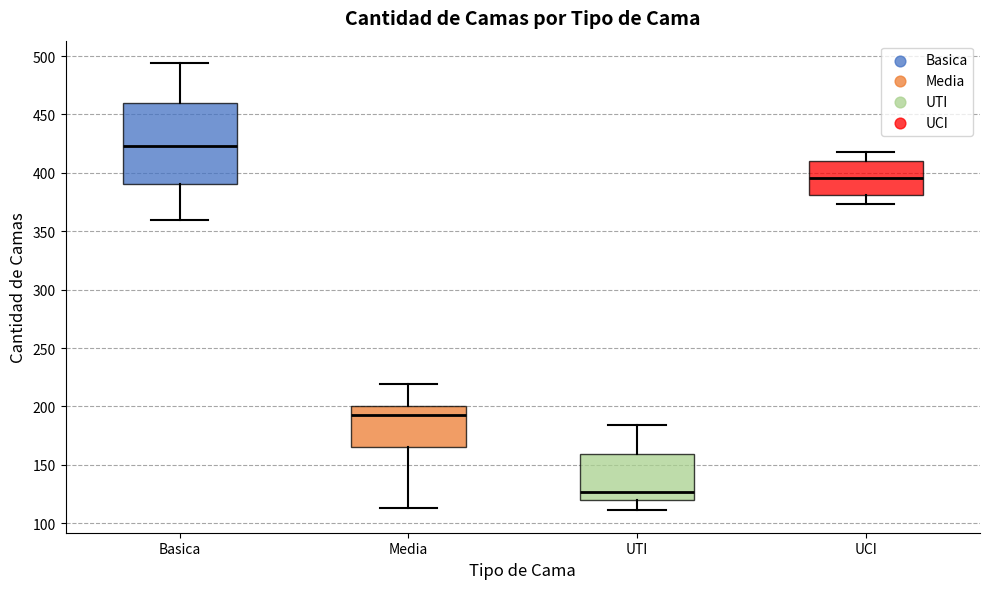

Reading left to right, transcribe this box plot: for each box, give where its median line is, the range the box spans, and where its two whiskers end, as read against the y-axis. The values are not printed on the chart, so give them approximately, as read against the axis.

Basica: median 425, box 390 to 460, whiskers 360 to 495
Media: median 195, box 165 to 200, whiskers 115 to 220
UTI: median 125, box 120 to 160, whiskers 110 to 185
UCI: median 395, box 380 to 410, whiskers 375 to 420